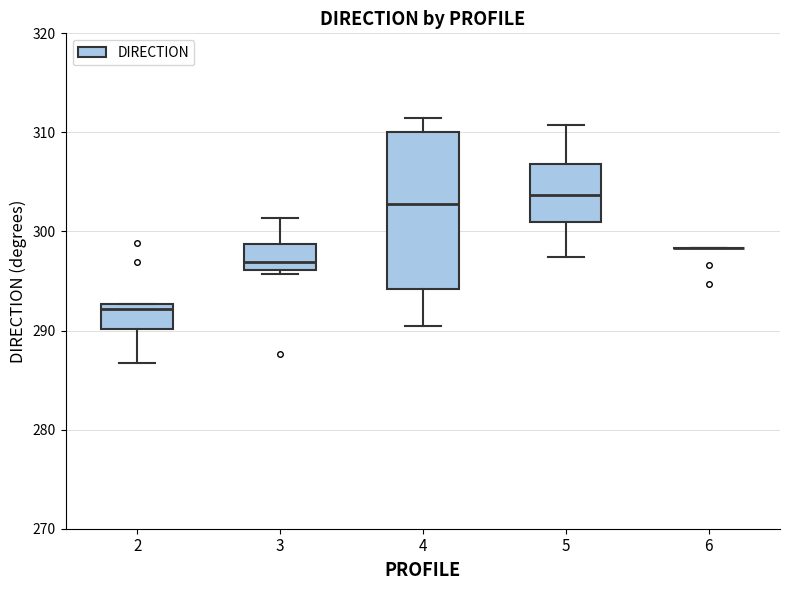

Where does the median line of the box at x = 5 sit on the y-axis? The values are not printed on the chart, so give them approximately, as read against the axis.

304